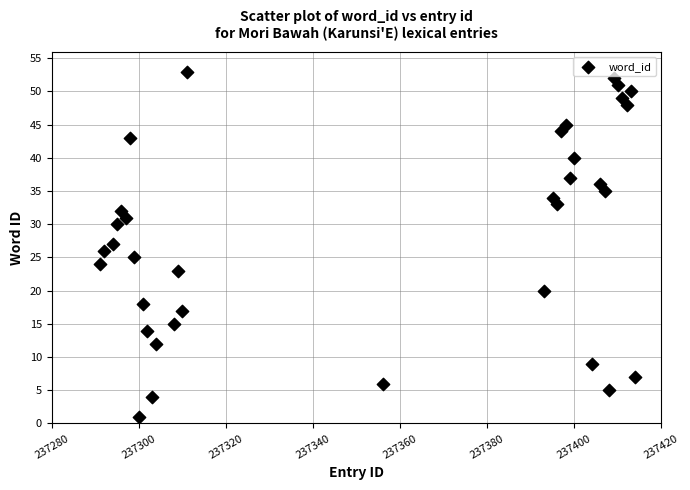

What is the range of Y values (max minus min)?

52